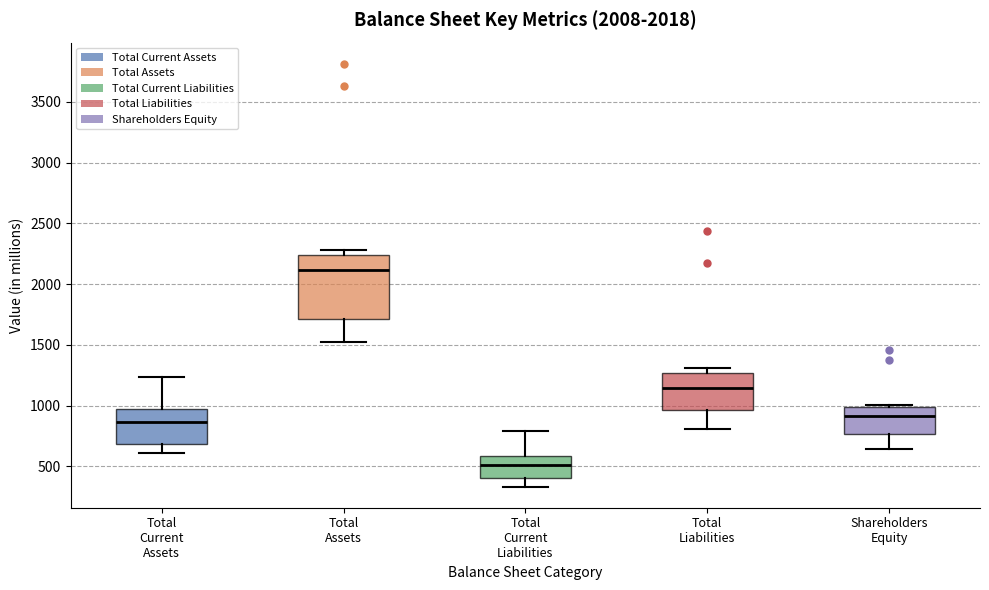

Where does the lower whisker of the box for Total Current Liabilities end on the y-axis? The values are not printed on the chart, so give them approximately, as read against the axis.

350